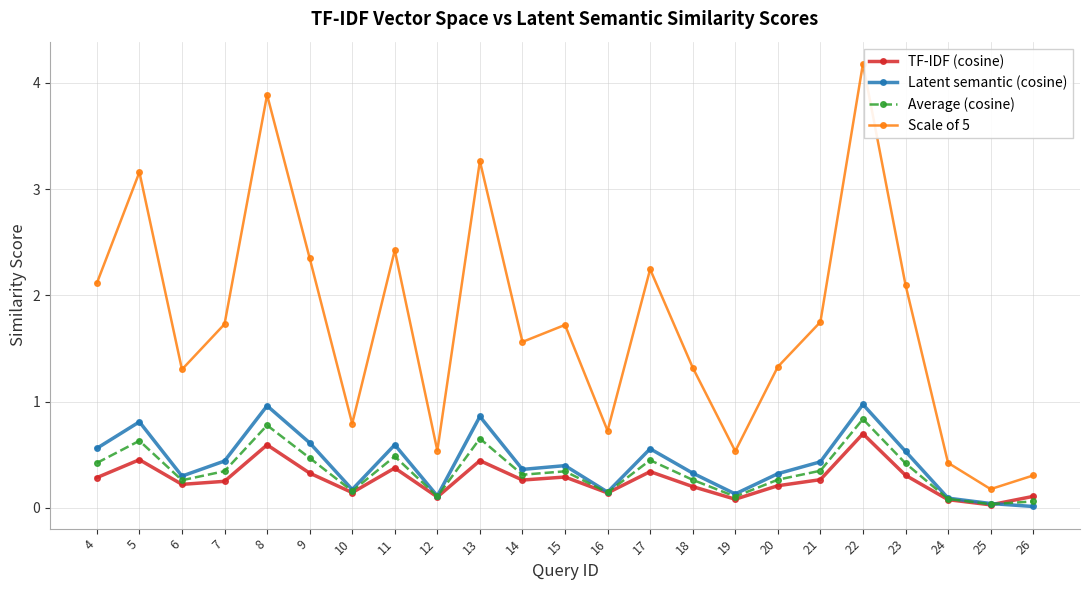

True or false: Scale of 5 has more than 1 points higher than both neighbors.

True